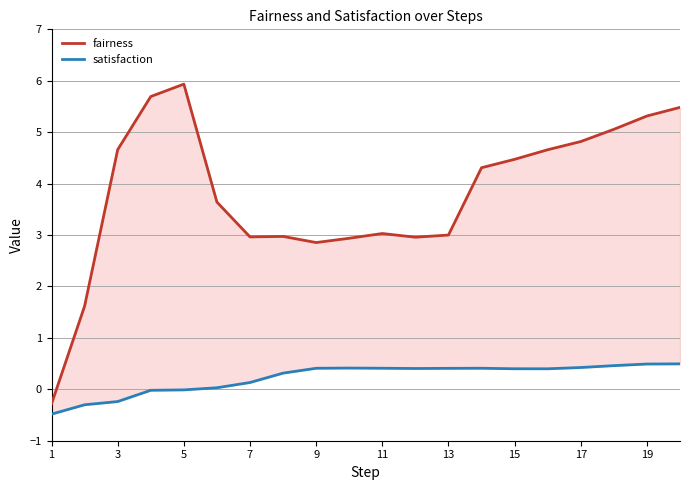

How many lines are shown in the chart?

2